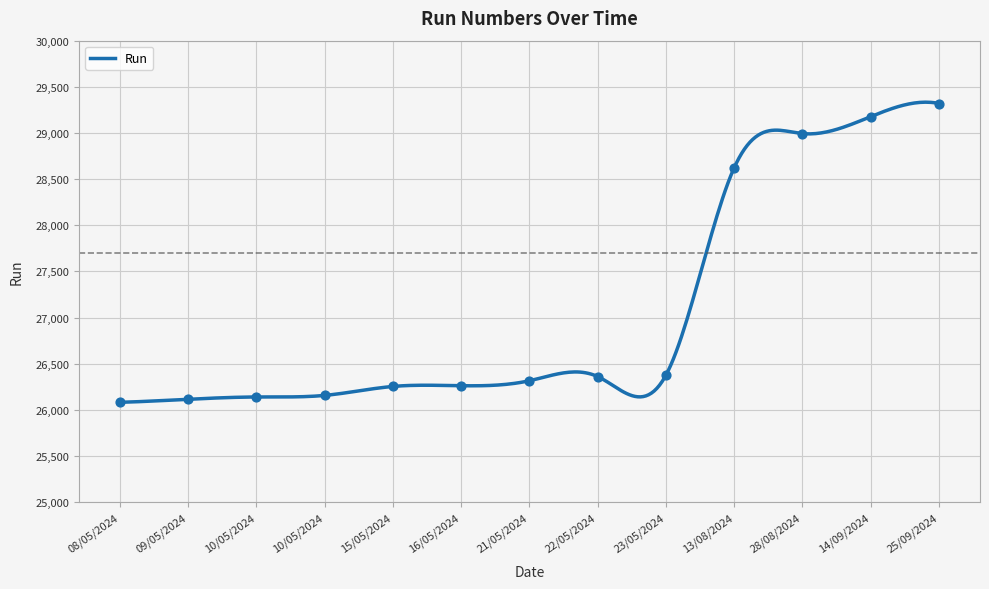

Between 16/05/2024 and 09/05/2024, which is larger?

16/05/2024